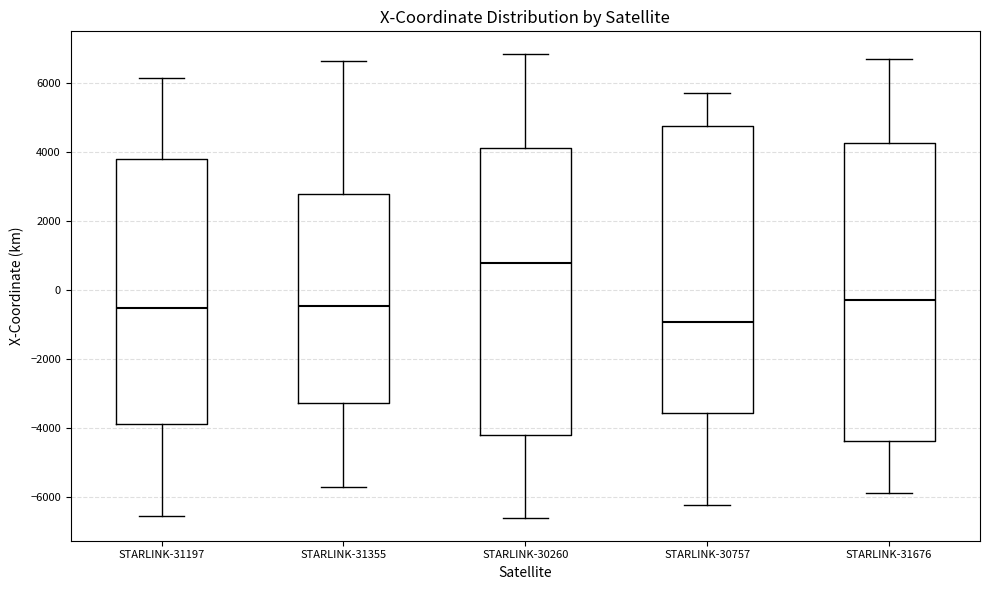

Where is the upper edge of the box for STARLINK-30260 on the y-axis? The values are not printed on the chart, so give them approximately, as read against the axis.

4200